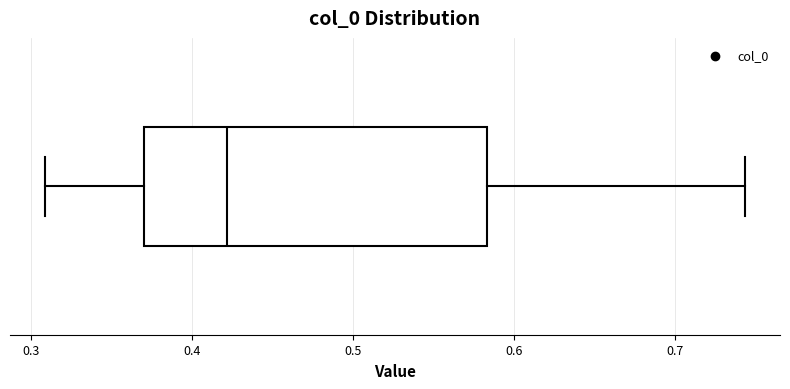

Read this box plot against the x-axis: the position of the median line, the range covered by the box, and the ends of both whiskers. The values are not printed on the chart, so give them approximately, as read against the axis.

median 0.42, box 0.37 to 0.58, whiskers 0.31 to 0.74